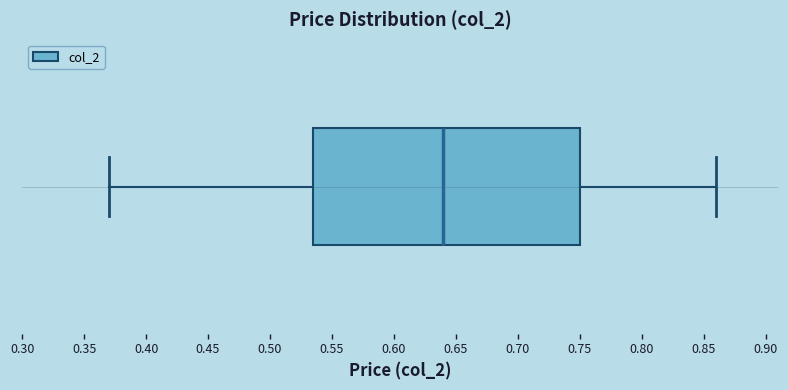

Transcribe this box plot: give where the median line is, the range the box spans, and where the two whiskers end, as read against the x-axis. The values are not printed on the chart, so give them approximately, as read against the axis.

median 0.640, box 0.535 to 0.750, whiskers 0.370 to 0.860